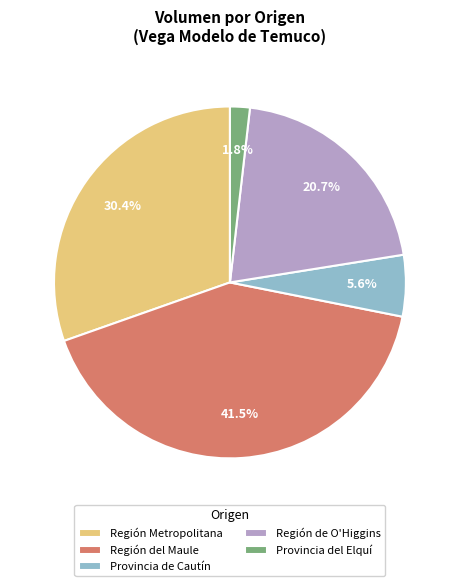

How many segments does this pie chart have?

5